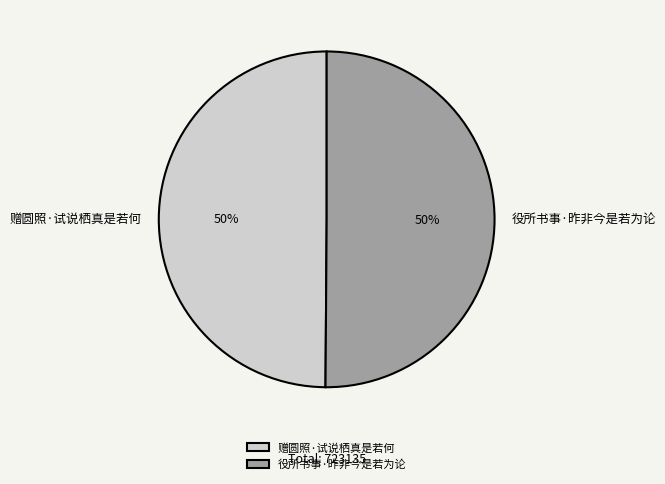

How many slices are in this pie chart?

2